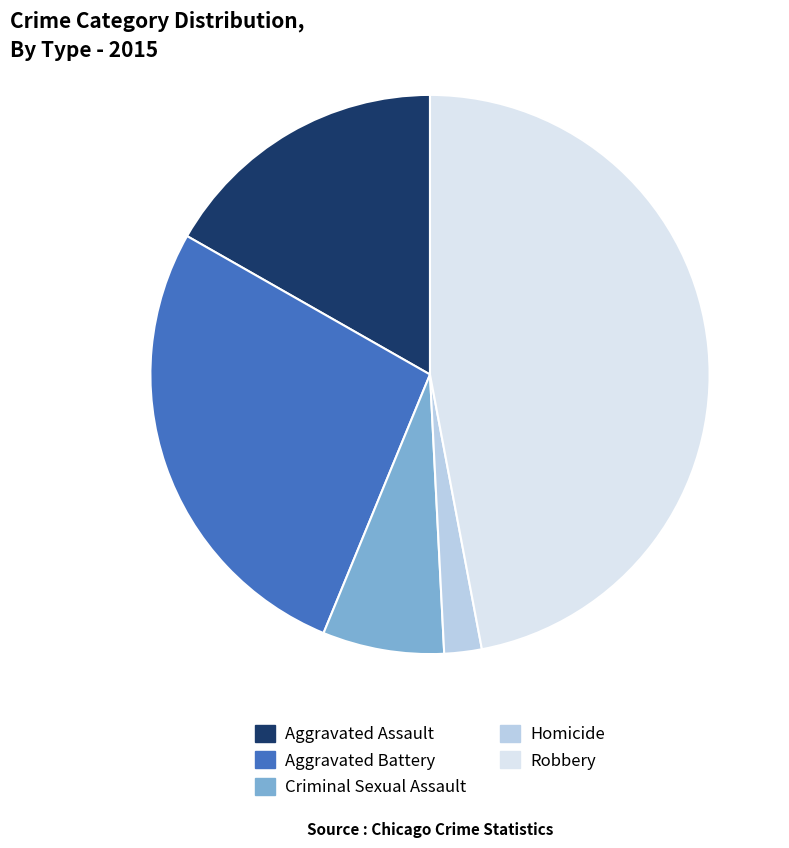

Which slice is the smallest?

Homicide